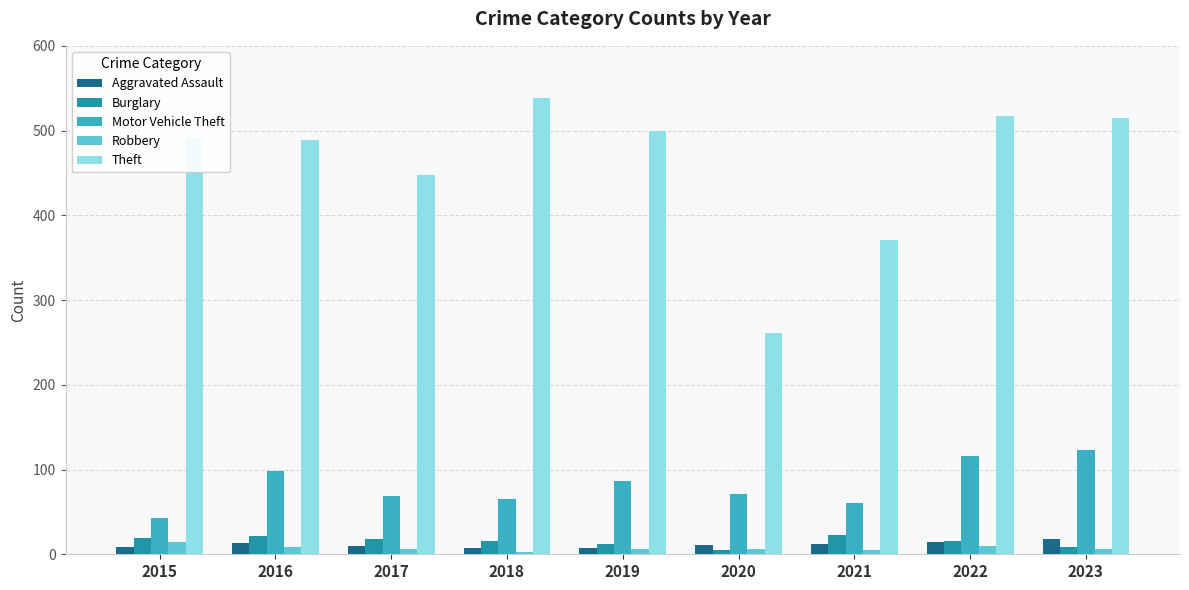

The Robbery series shows 10 at 2022. True or false?

True